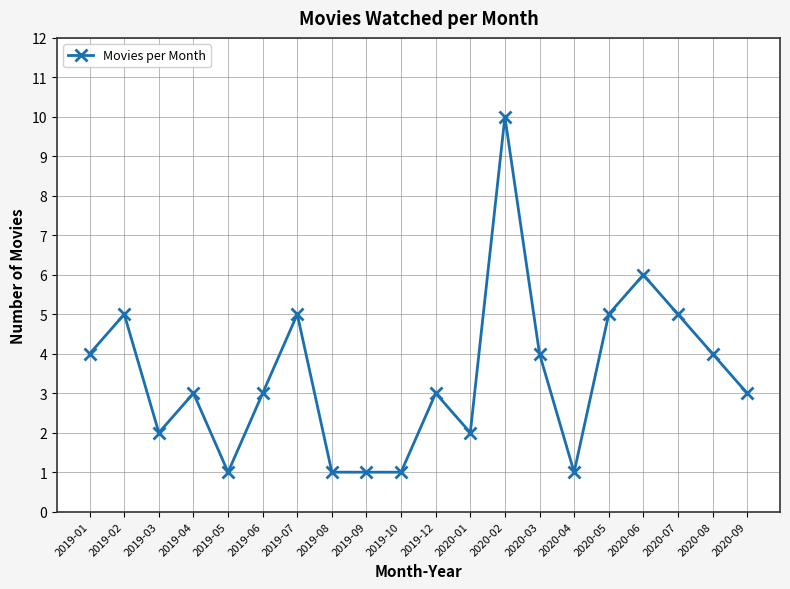

What value does the data have at 2020-09?

3